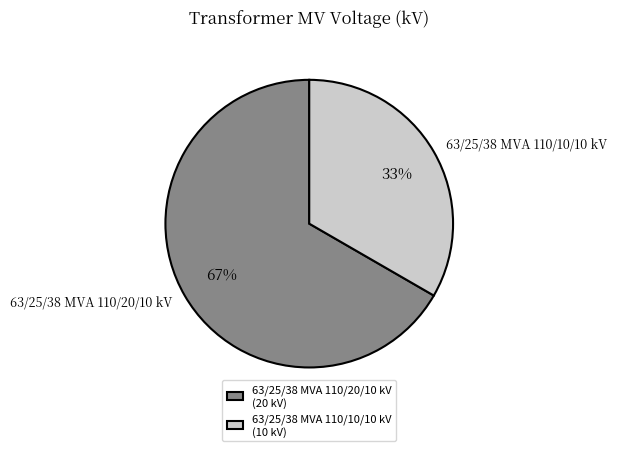

How many slices are in this pie chart?

2